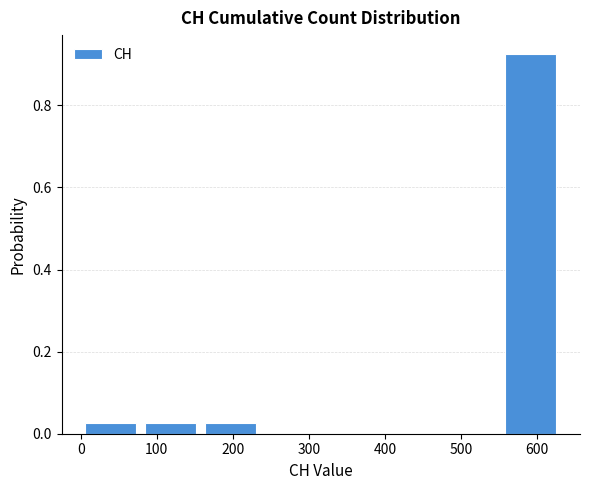

Over which range of the x-axis is the bar tallest?

550 to 630